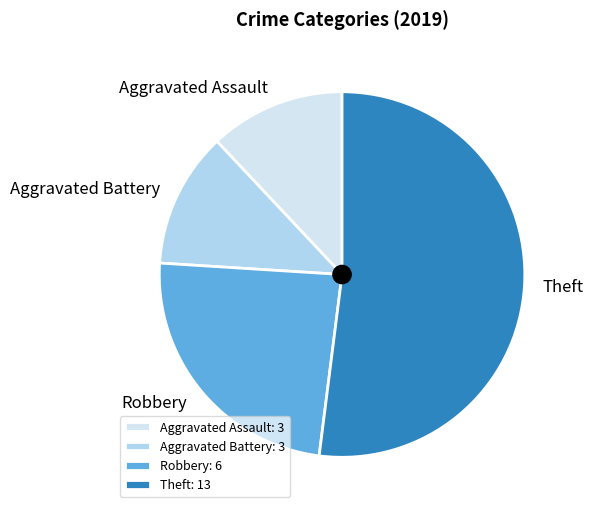

What is the ratio of the value at Theft: 13 to the value at Robbery: 6?

2.2